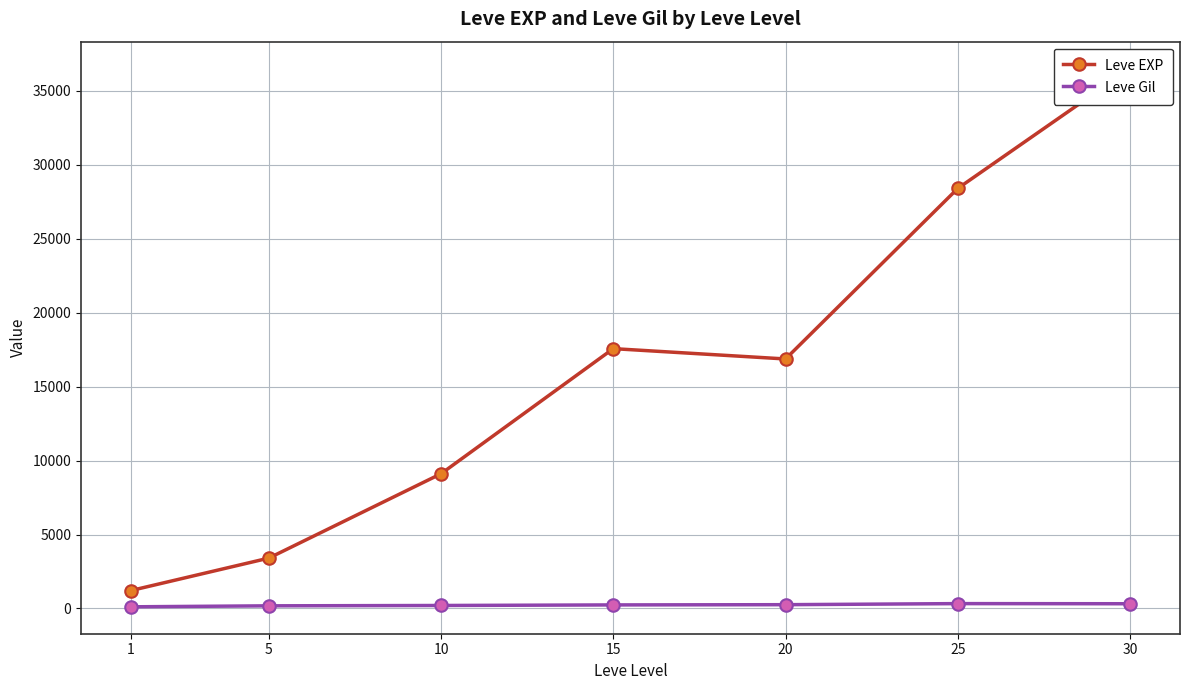

How many data points does each series have?

7